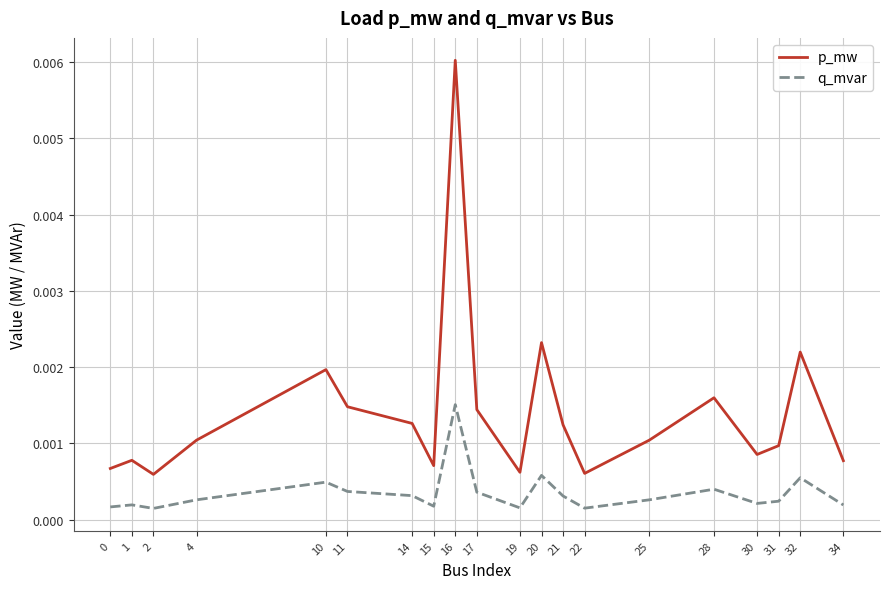

List the series in order of their overall mean, lowest first.

q_mvar, p_mw